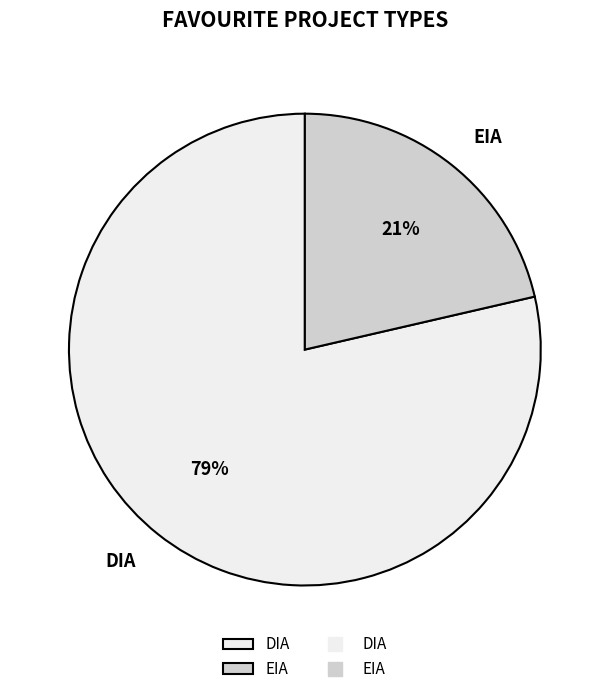

Between DIA and EIA, which is larger?

DIA